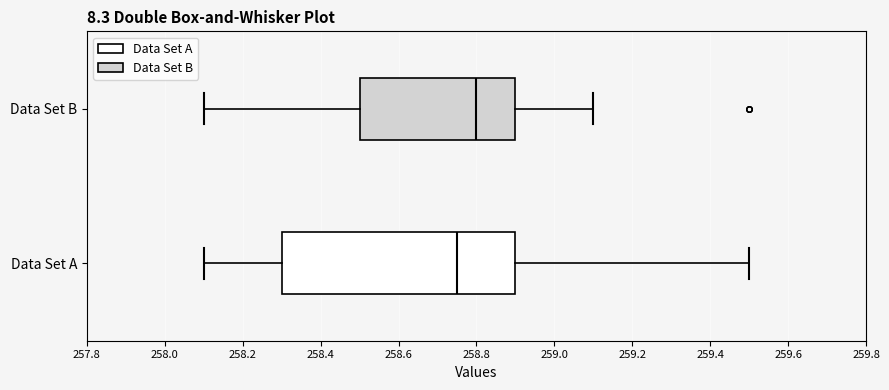

Which box is the widest, from its left edge to its right edge?

Data Set A